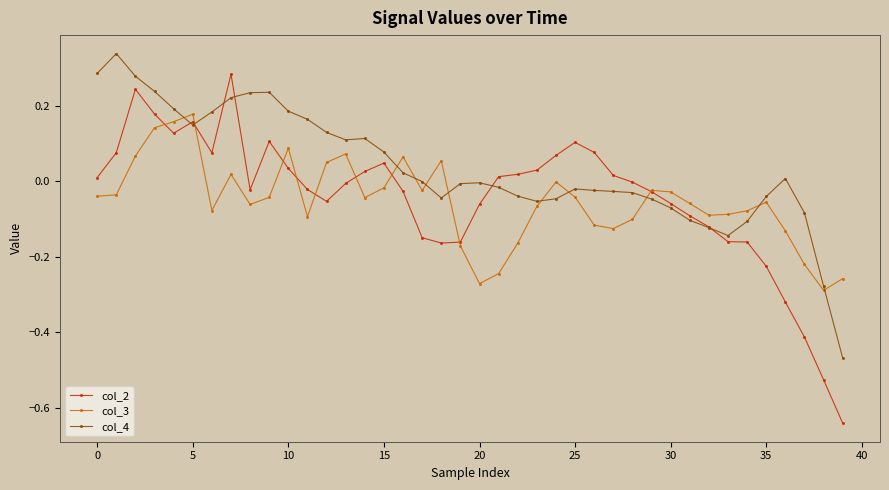

Does the chart have visible grid lines?

No